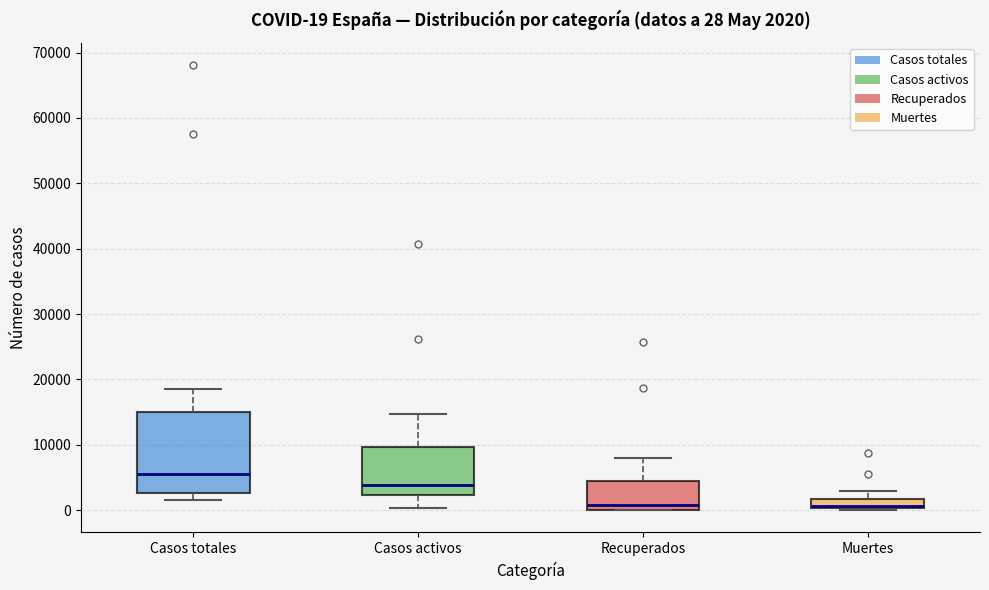

Which box is the tallest, from its lower edge to its upper edge?

Casos totales